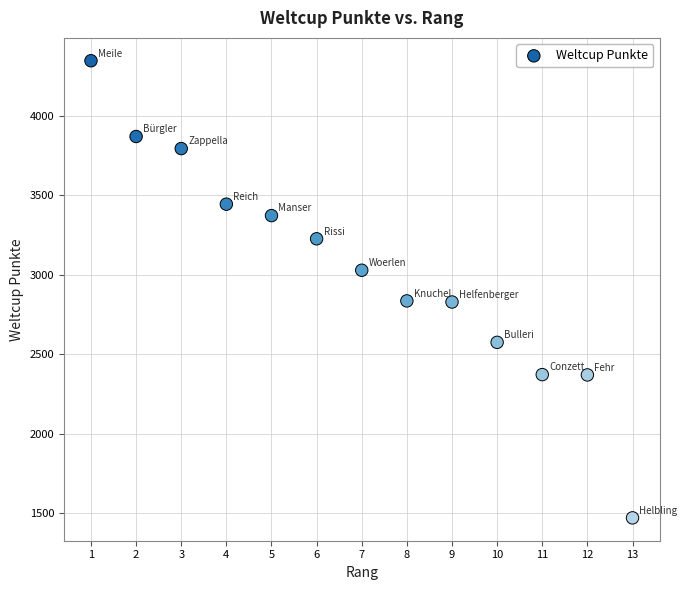

What is the range of Y values (max minus min)?

2878